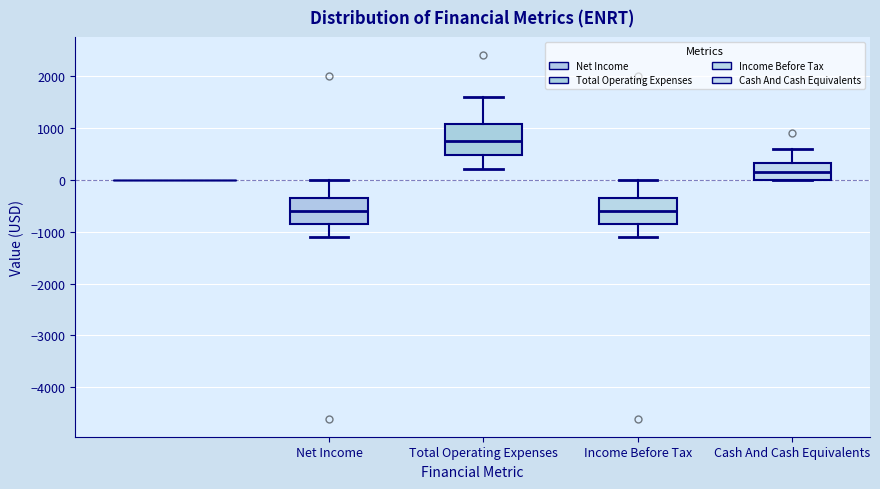

Where does the median line of the box for Income Before Tax sit on the y-axis? The values are not printed on the chart, so give them approximately, as read against the axis.

-600